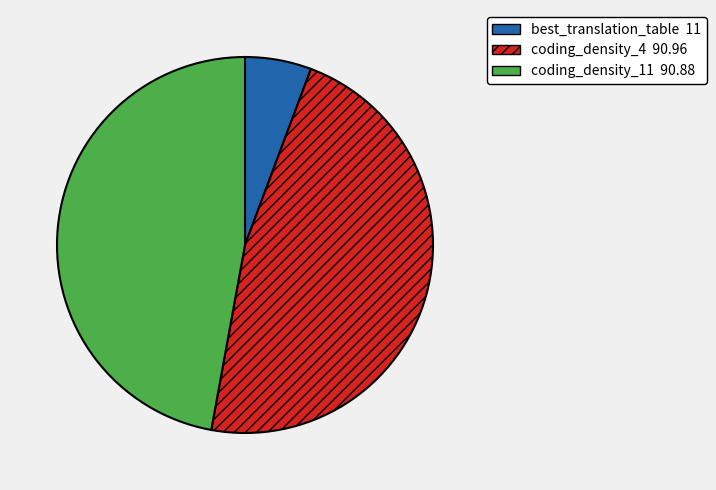

Does coding_density_11 represent more than half of the total?

No